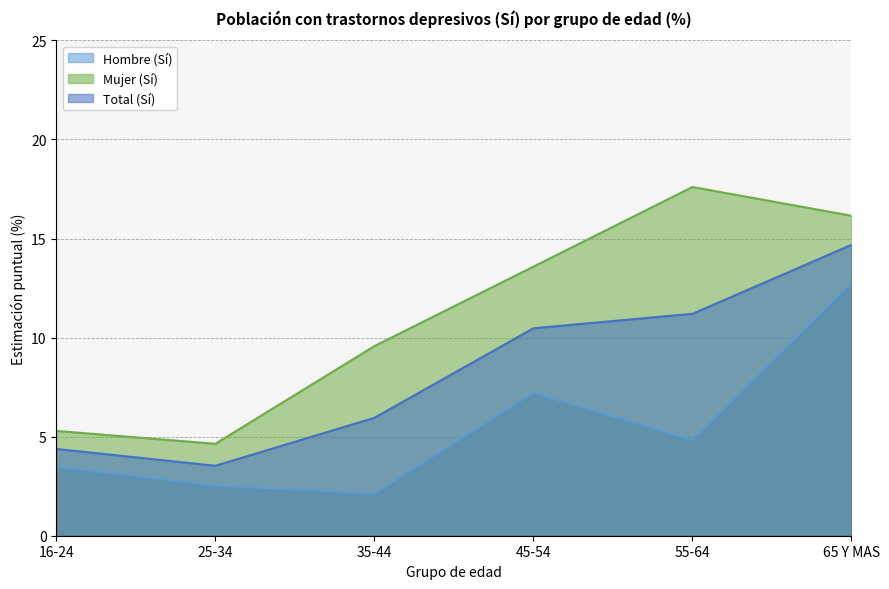

Which series changed the most between 16-24 and 35-44?

Mujer (Sí)